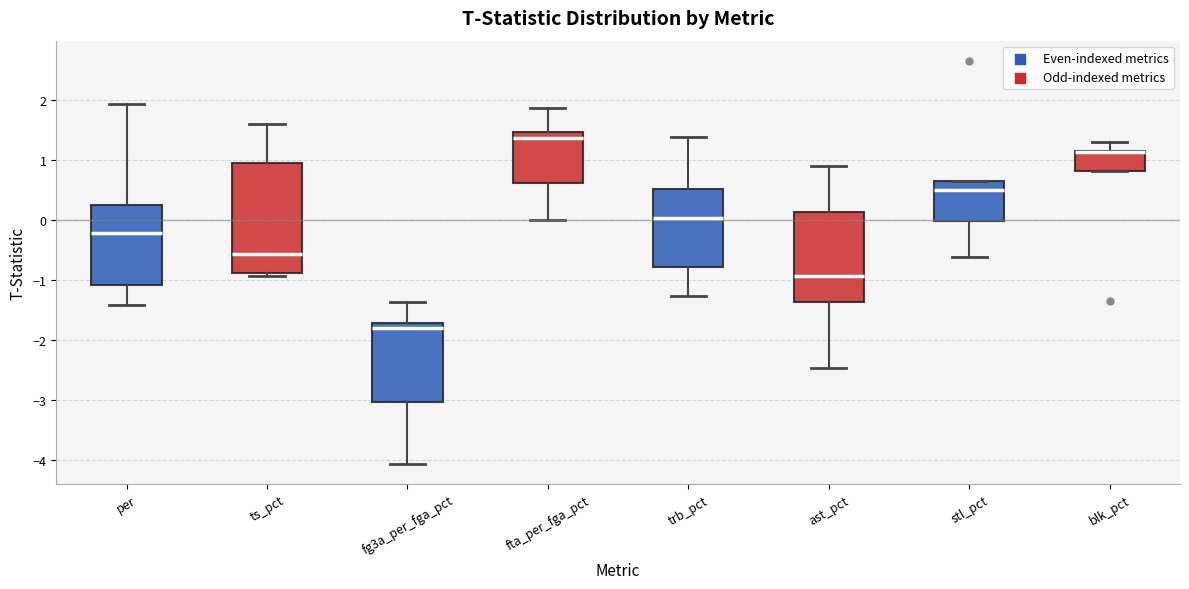

Comparing the boxes themselves (not the whiskers), which one is the tallest?

ts_pct